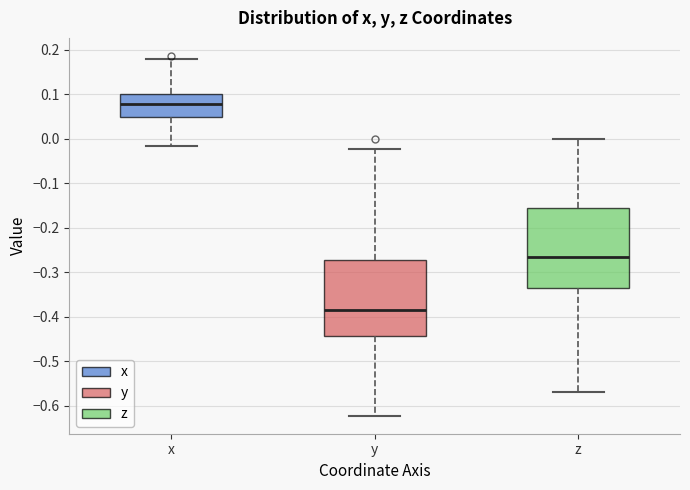

Reading left to right, transcribe this box plot: for each box, give where its median line is, the range the box spans, and where its two whiskers end, as read against the y-axis. The values are not printed on the chart, so give them approximately, as read against the axis.

x: median 0.08, box 0.05 to 0.10, whiskers -0.02 to 0.18
y: median -0.38, box -0.44 to -0.27, whiskers -0.62 to -0.02
z: median -0.27, box -0.33 to -0.15, whiskers -0.57 to 0.00